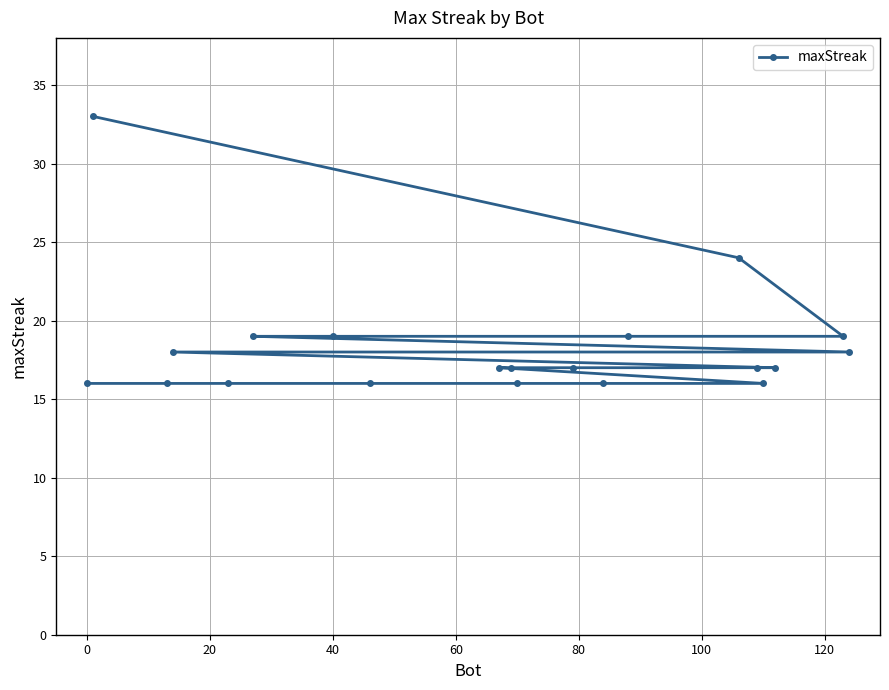

The chart shows a value of 16 at 0. True or false?

True